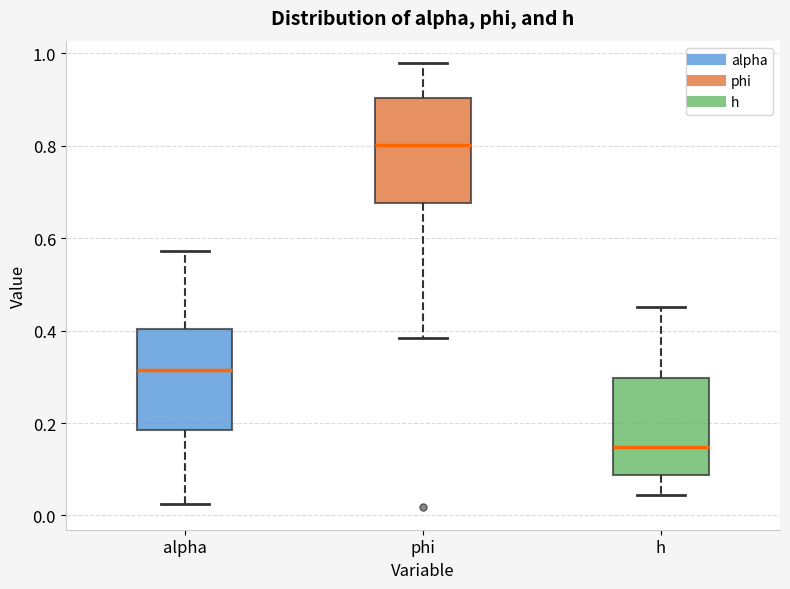

Where does the upper whisker of the box for alpha end on the y-axis? The values are not printed on the chart, so give them approximately, as read against the axis.

0.58